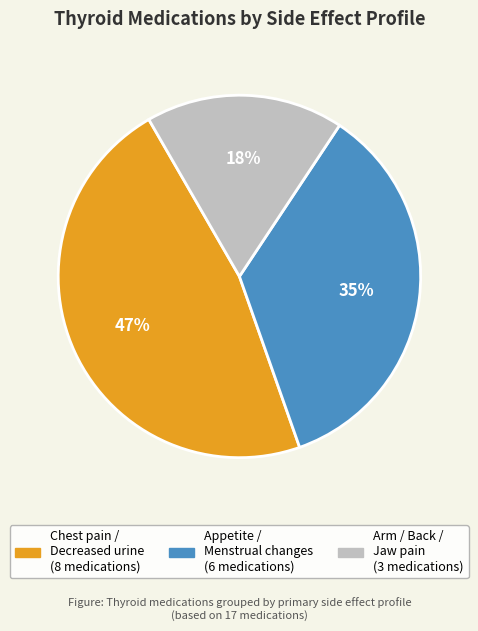

To the nearest percent, what is the average slice percentage?

33%